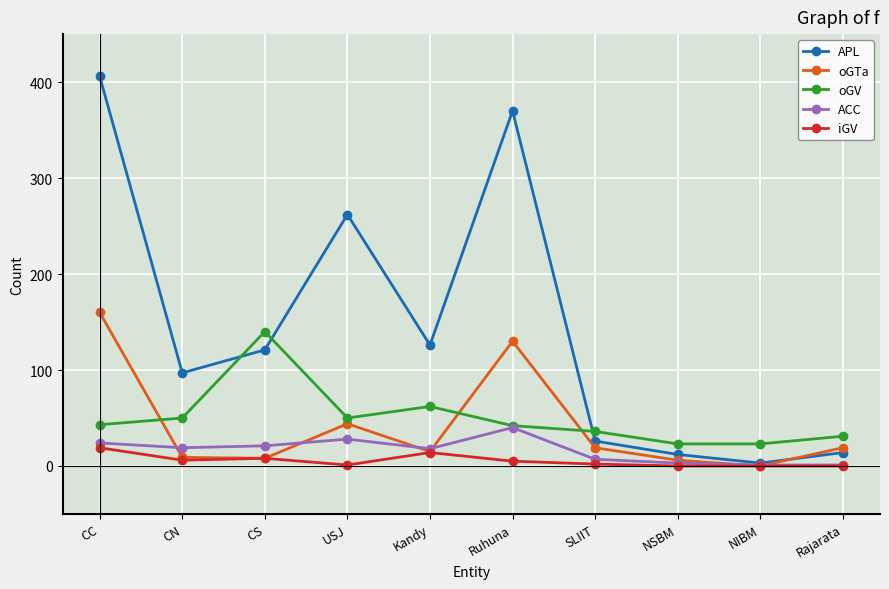

Which label corresponds to the largest value in the chart?

CC